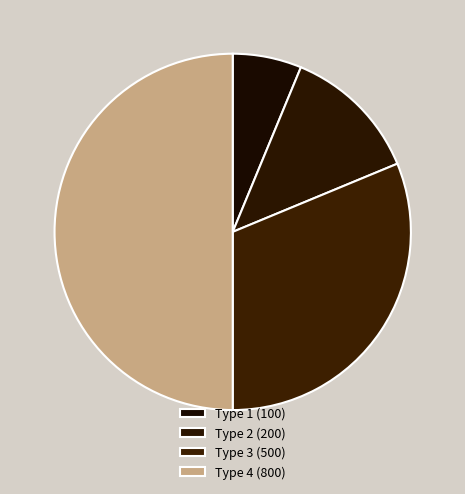

Which has a higher value, Type 4 or Type 1?

Type 4